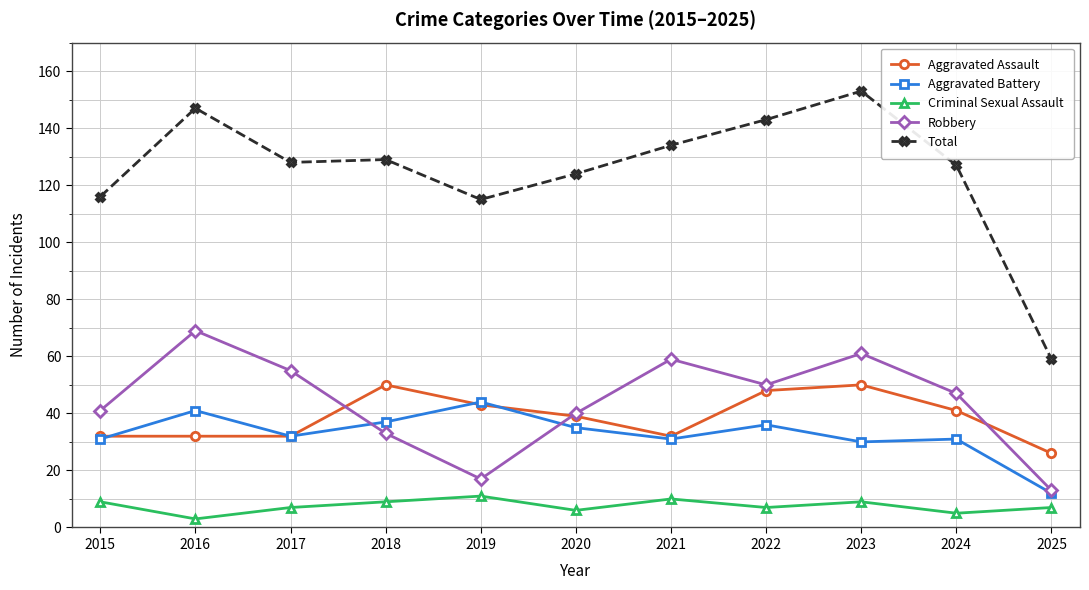

What is the sum of all Robbery values?

485